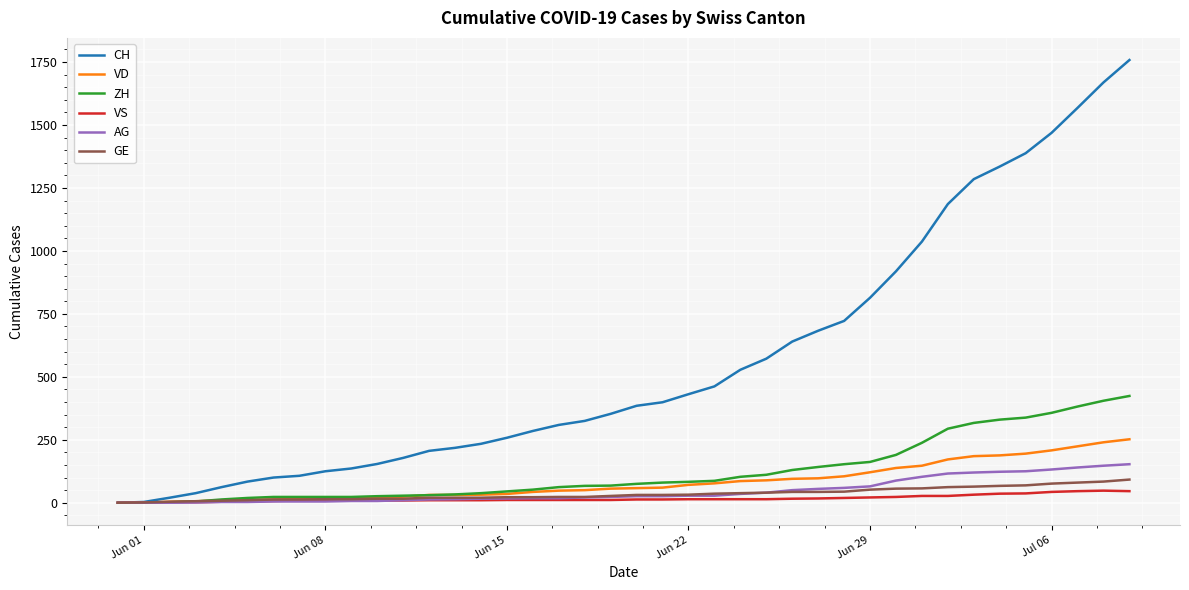

What is the greatest value displayed?

1758